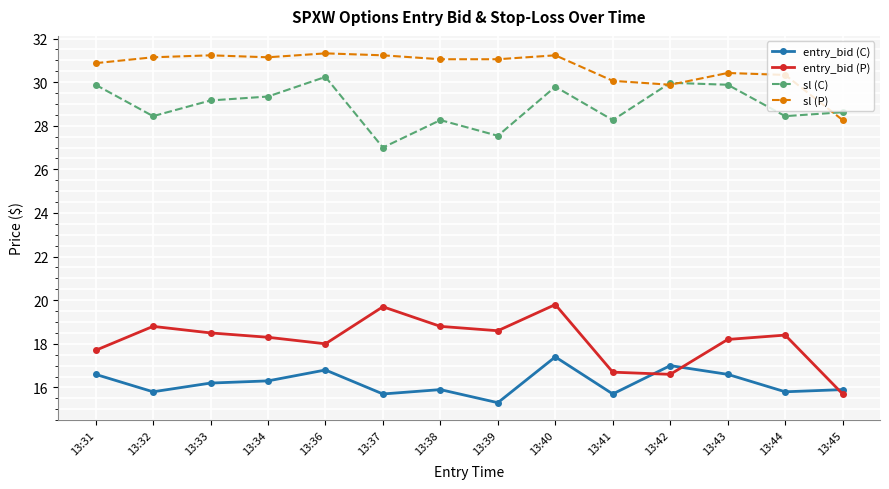

Which series has the largest total across all categories?

sl (P)